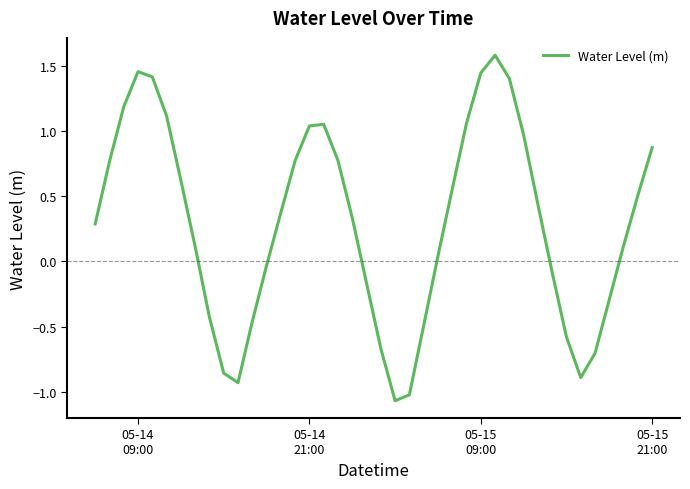

What is the difference between the maximum and minimum values?

2.7